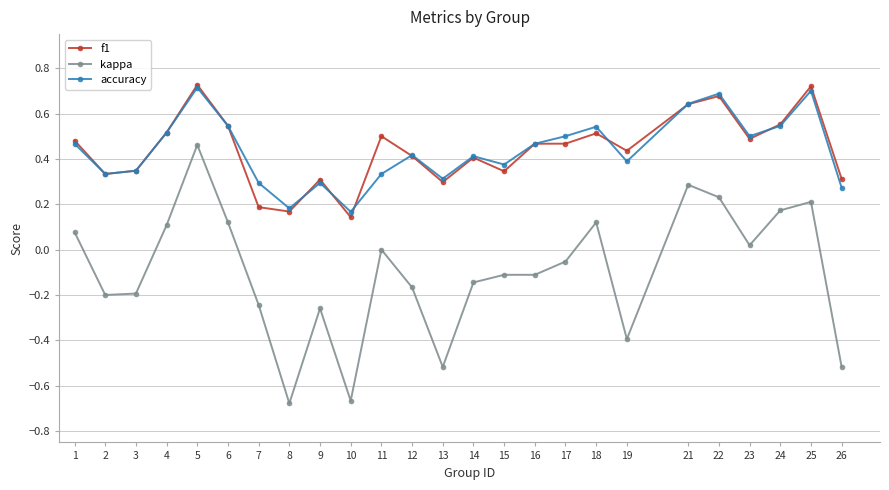

The value of accuracy at 25 is 0.7. True or false?

True